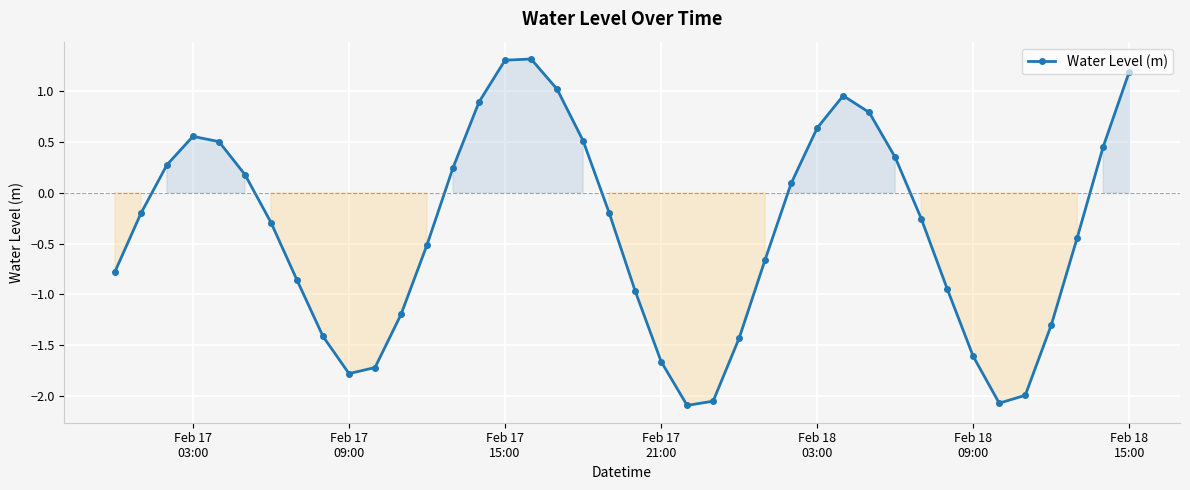

What is the difference between the second highest and minimum values?

3.4